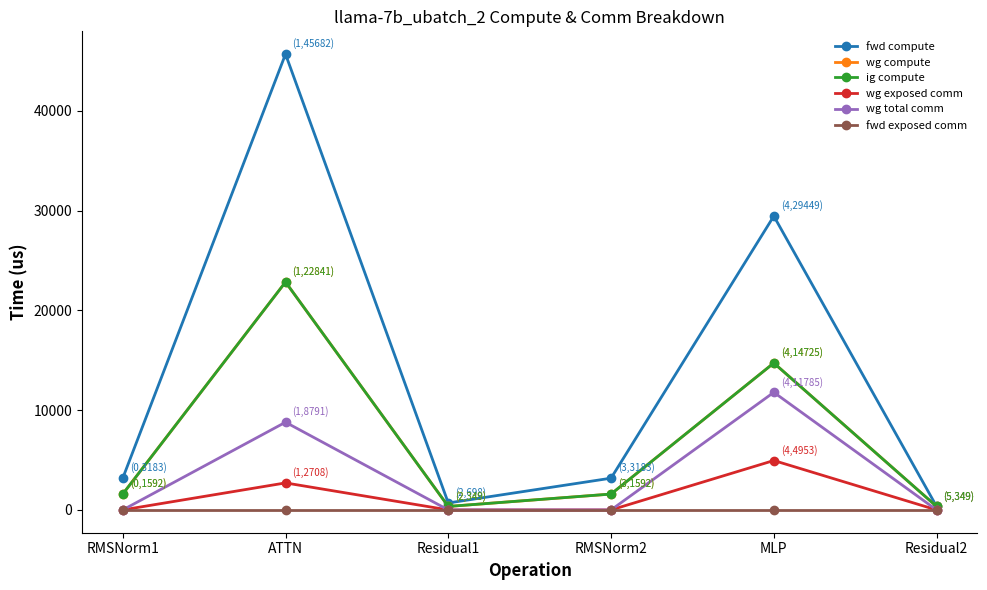

Reading left to right, what are all the values shown in this chart?

fwd compute: 3183.3	45682.0	698.2	3183.3	29449.3	349.1
wg compute: 1591.6	22841.0	349.1	1591.6	14724.7	349.1
ig compute: 1591.6	22841.0	349.1	1591.6	14724.7	349.1
wg exposed comm: 0.0	2708.1	0.0	0.0	4952.6	0.0
wg total comm: 0.0	8791.0	0.0	0.0	11785.3	0.0
fwd exposed comm: 0.0	0.0	0.0	0.0	0.0	0.0